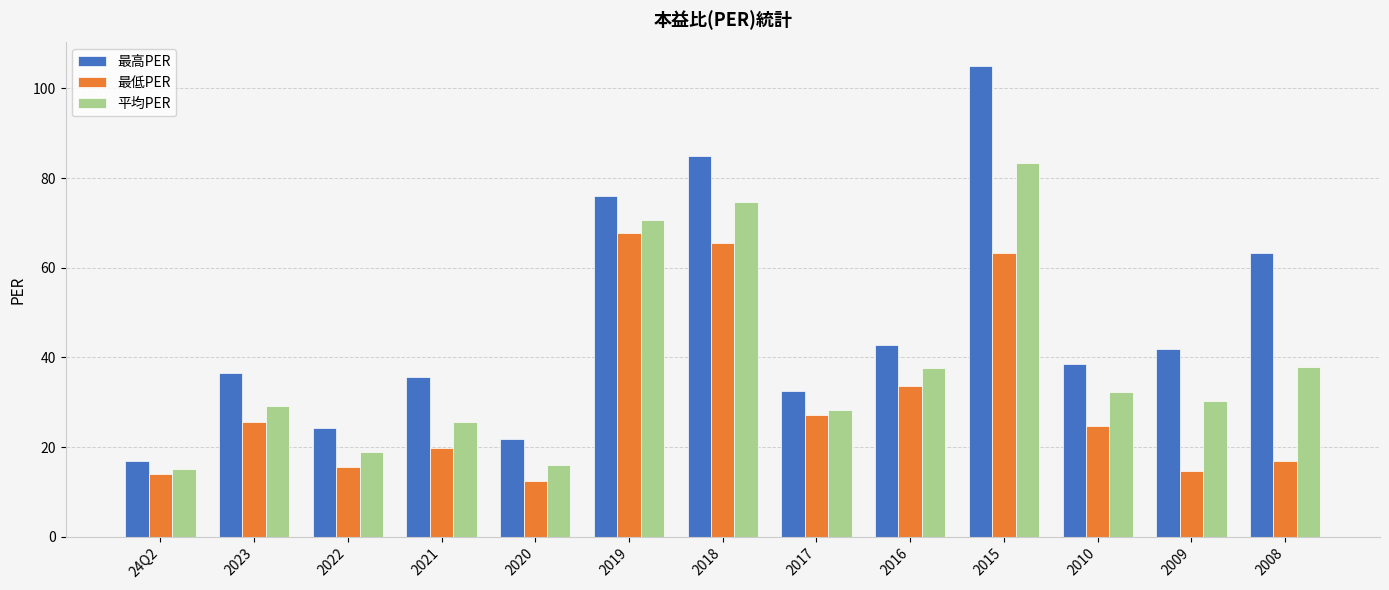

The value of 最高PER at 2018 is 85.0. True or false?

True